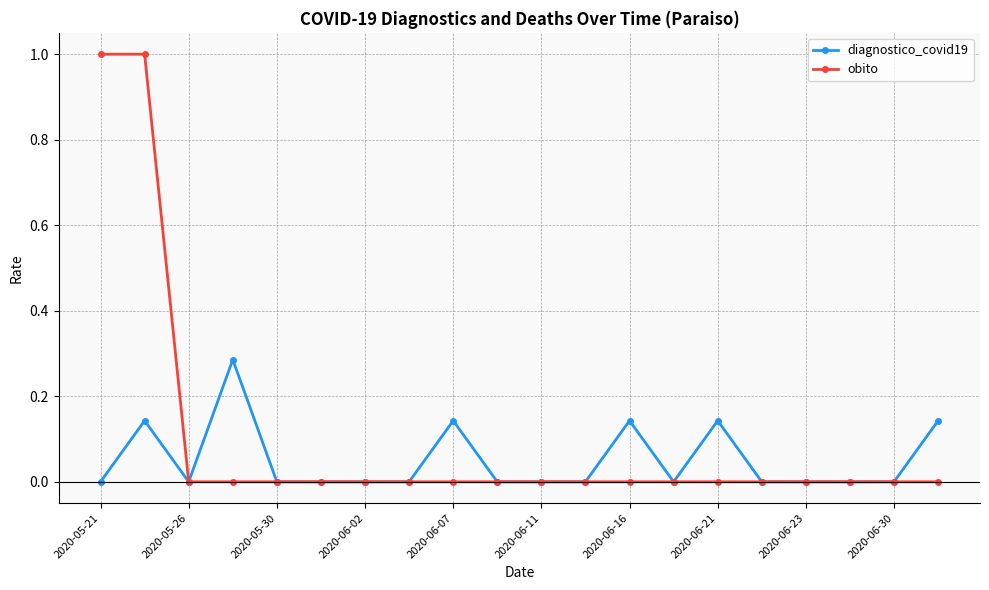

List the series in order of their overall mean, lowest first.

diagnostico_covid19, obito